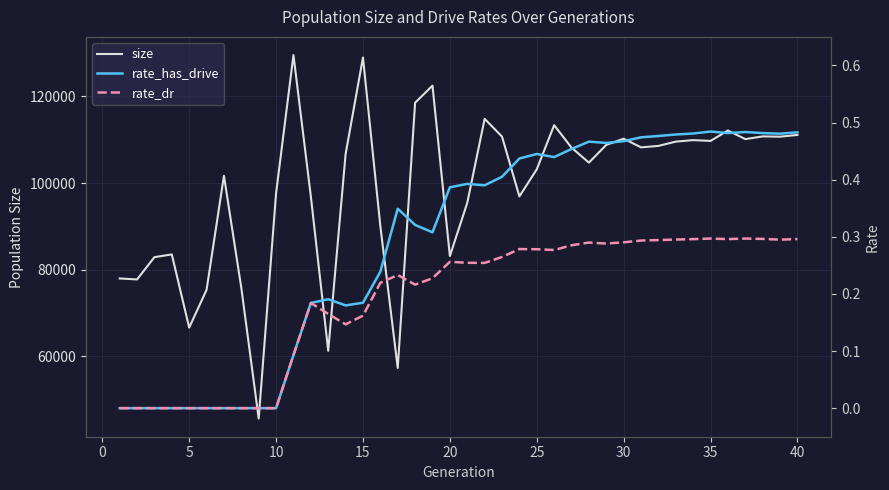

What is the lowest value of the size series?

45621